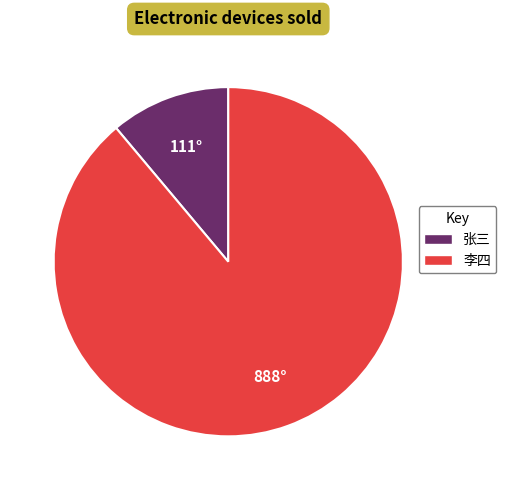

Which category accounts for the majority?

李四